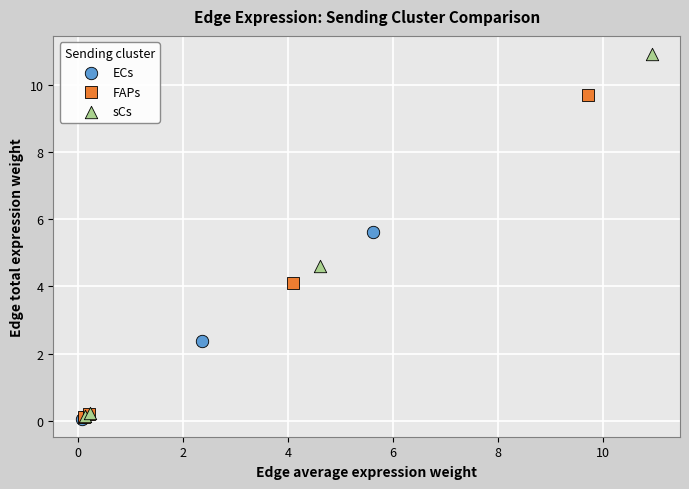

Which series has the widest spread of Y values?

sCs